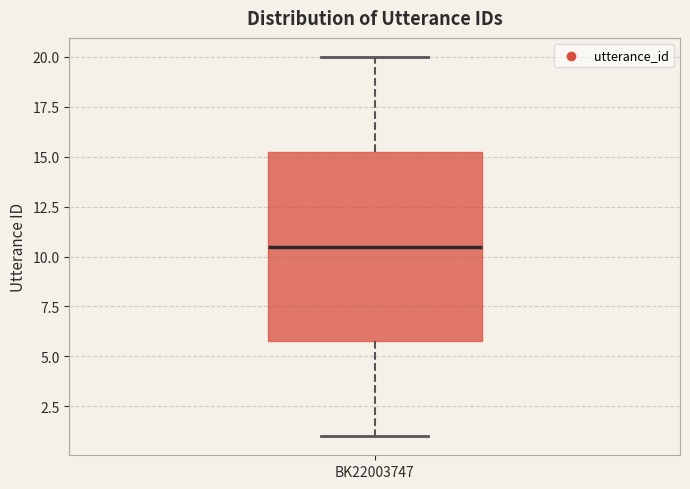

Read this box plot against the y-axis: the position of the median line, the range covered by the box, and the ends of both whiskers. The values are not printed on the chart, so give them approximately, as read against the axis.

median 10.5, box 6.0 to 15.5, whiskers 1.0 to 20.0